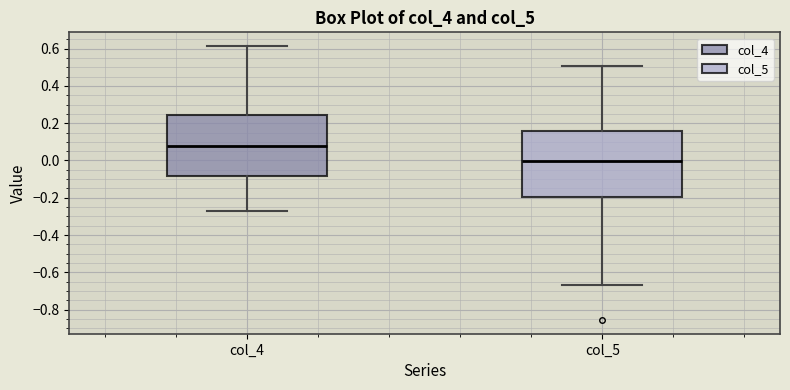

Where does the upper whisker of the box for col_4 end on the y-axis? The values are not printed on the chart, so give them approximately, as read against the axis.

0.62